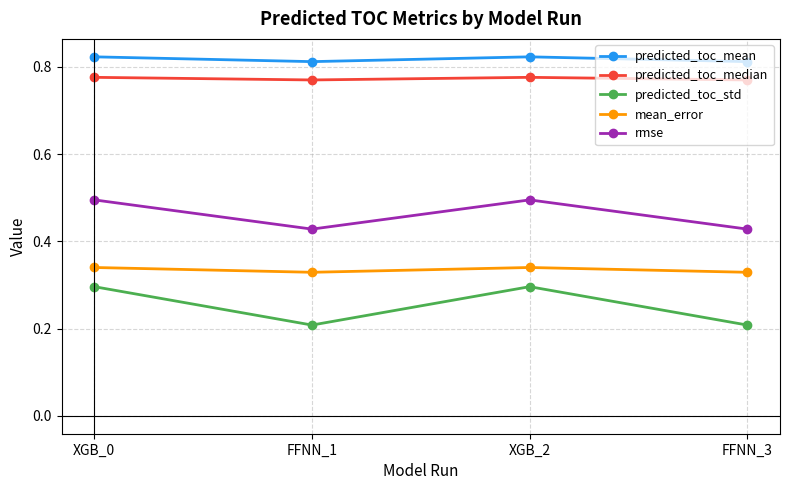

Does the chart display data point markers on the line(s)?

Yes